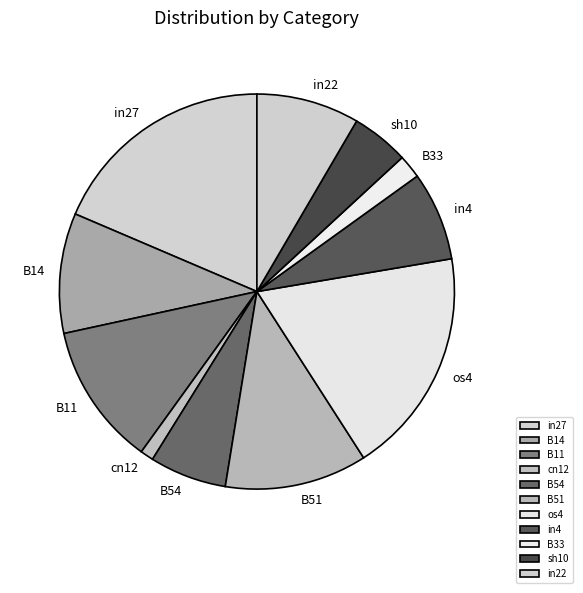

How many segments does this pie chart have?

11